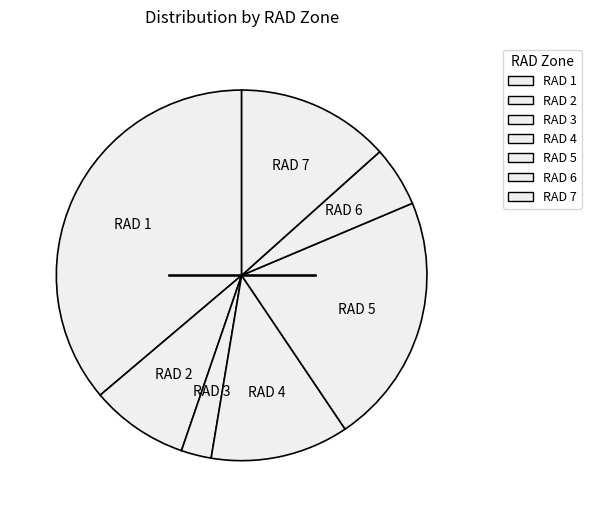

Which category has the biggest portion of the pie?

1